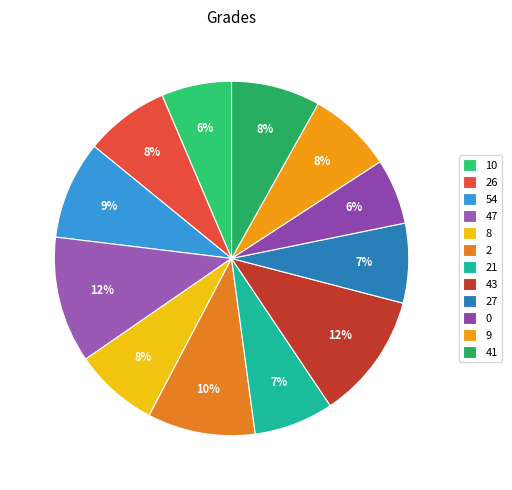

True or false: 43 accounts for 26% of the total.

False